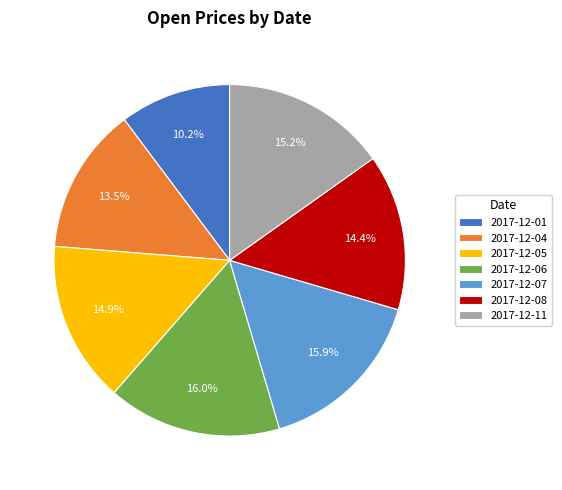

How many slices are in this pie chart?

7